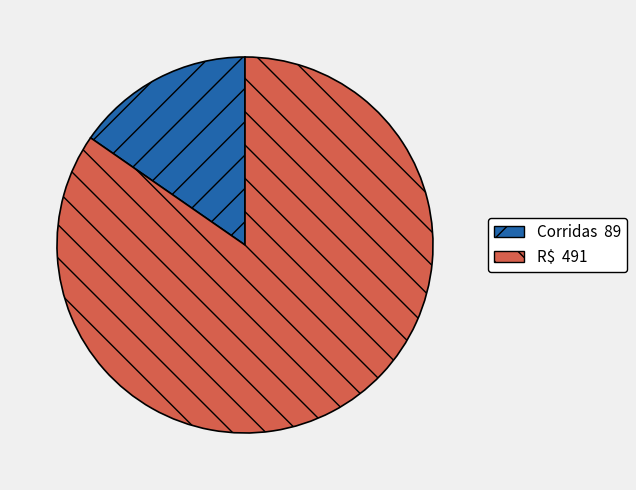

Do R$ and Corridas together represent more than half of the pie?

Yes